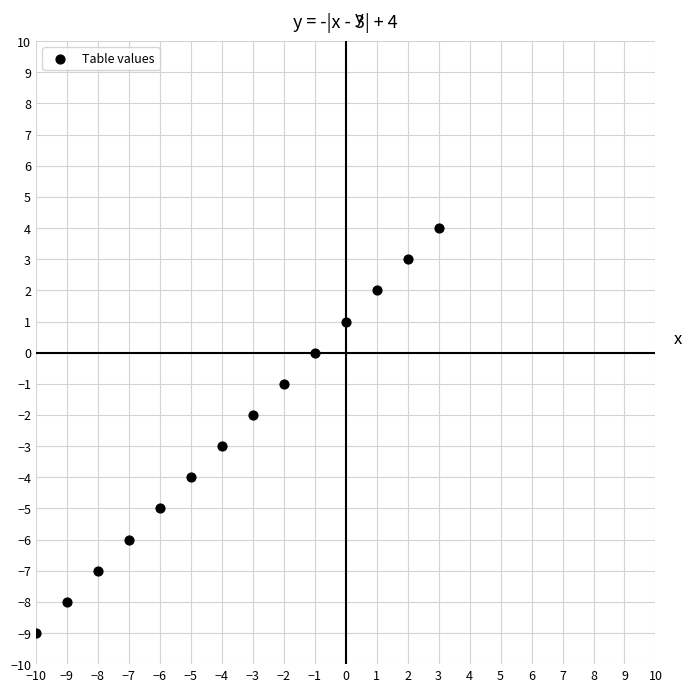

What is the range of X values (max minus min)?

13